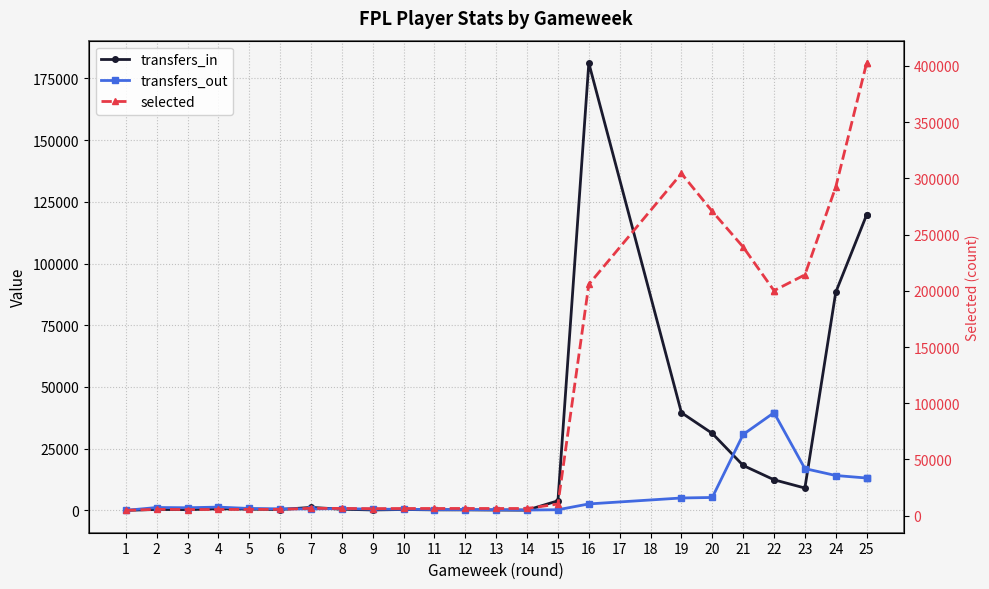

In transfers_in, how many points are higher than both neighbors (excluding endpoints)?

5